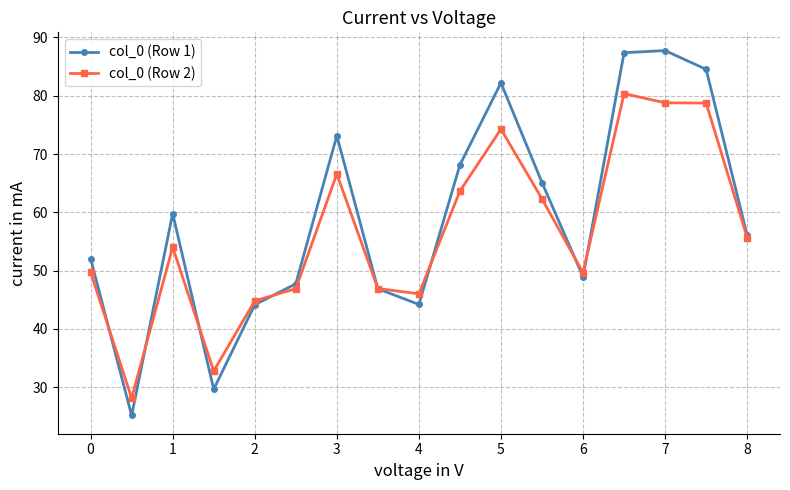

Is this an area chart (filled region under the line)?

No